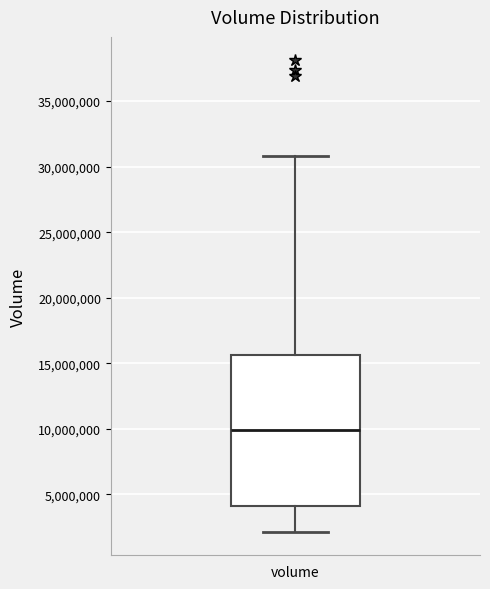

Transcribe this box plot: give where the median line is, the range the box spans, and where the two whiskers end, as read against the y-axis. The values are not printed on the chart, so give them approximately, as read against the axis.

median 10000000, box 4000000 to 15500000, whiskers 2000000 to 31000000